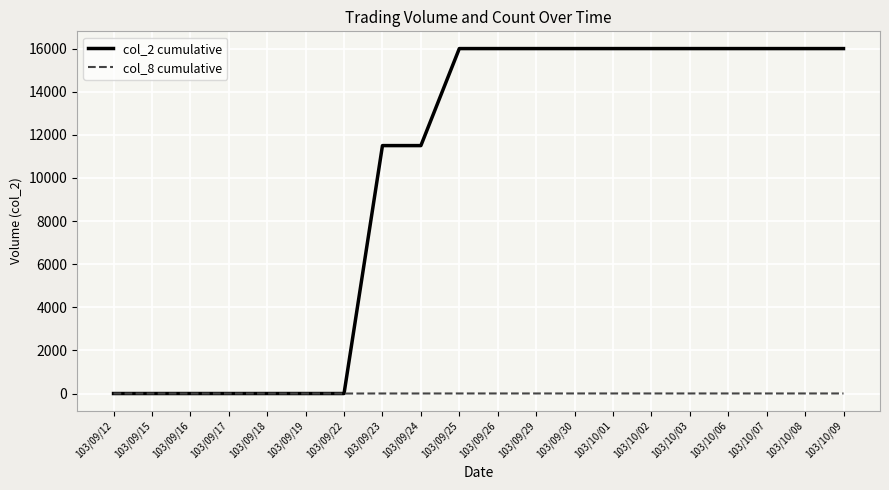

What is the maximum value shown in the chart?

16000